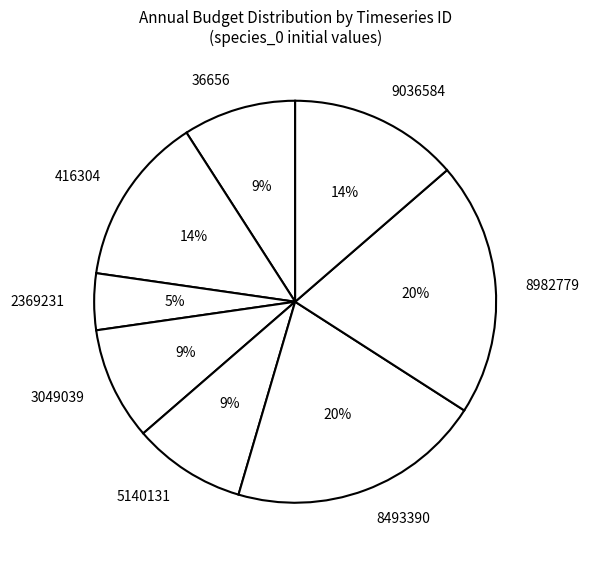

What percentage is the 36656 slice, to the nearest percent?

9%